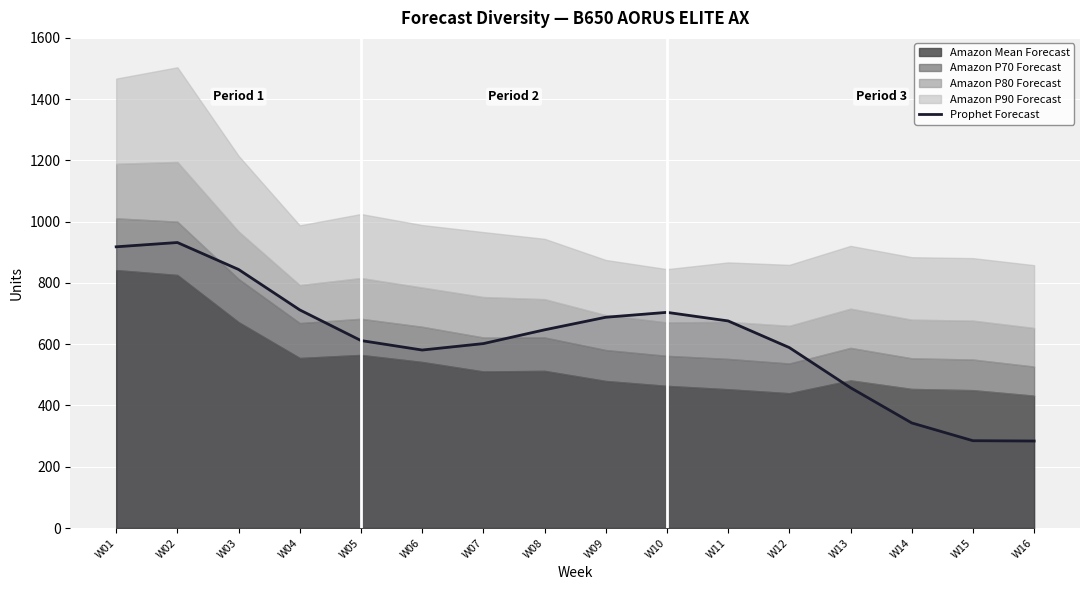

What is the lowest value of the Prophet Forecast series?

284